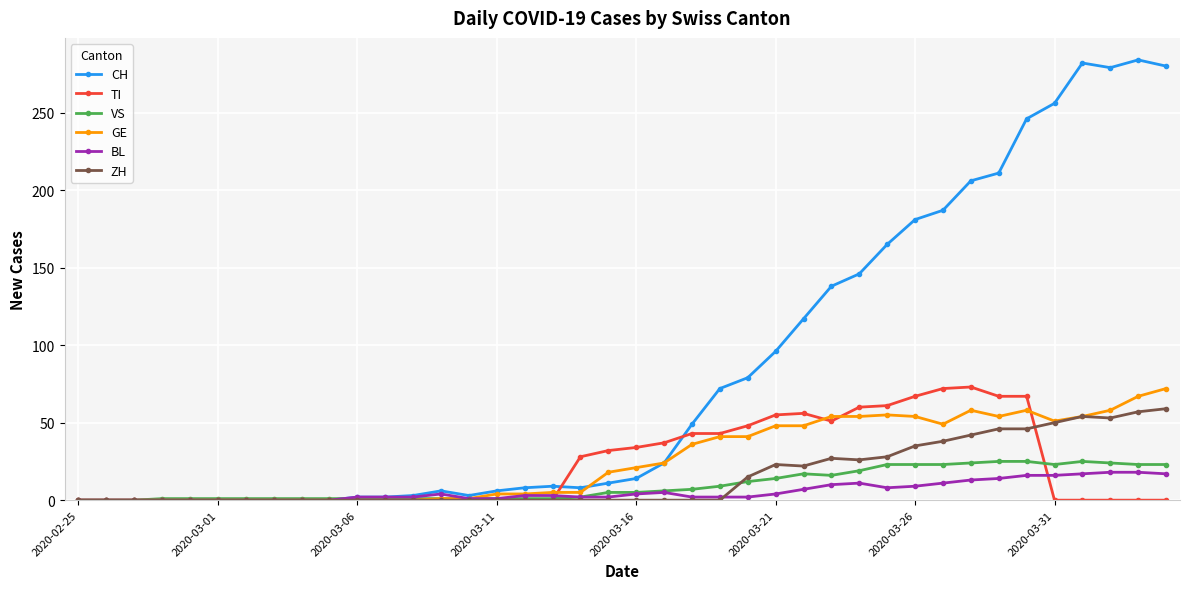

At how many categories does at least one series exceed 260?

4